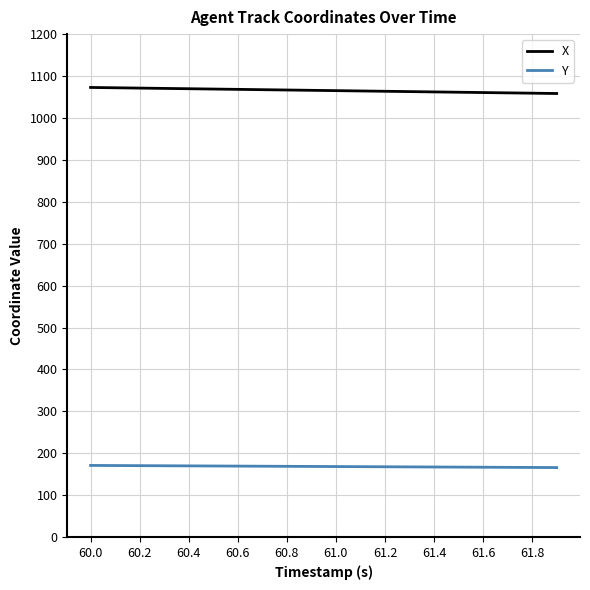

True or false: Y and X intersect in this chart.

False